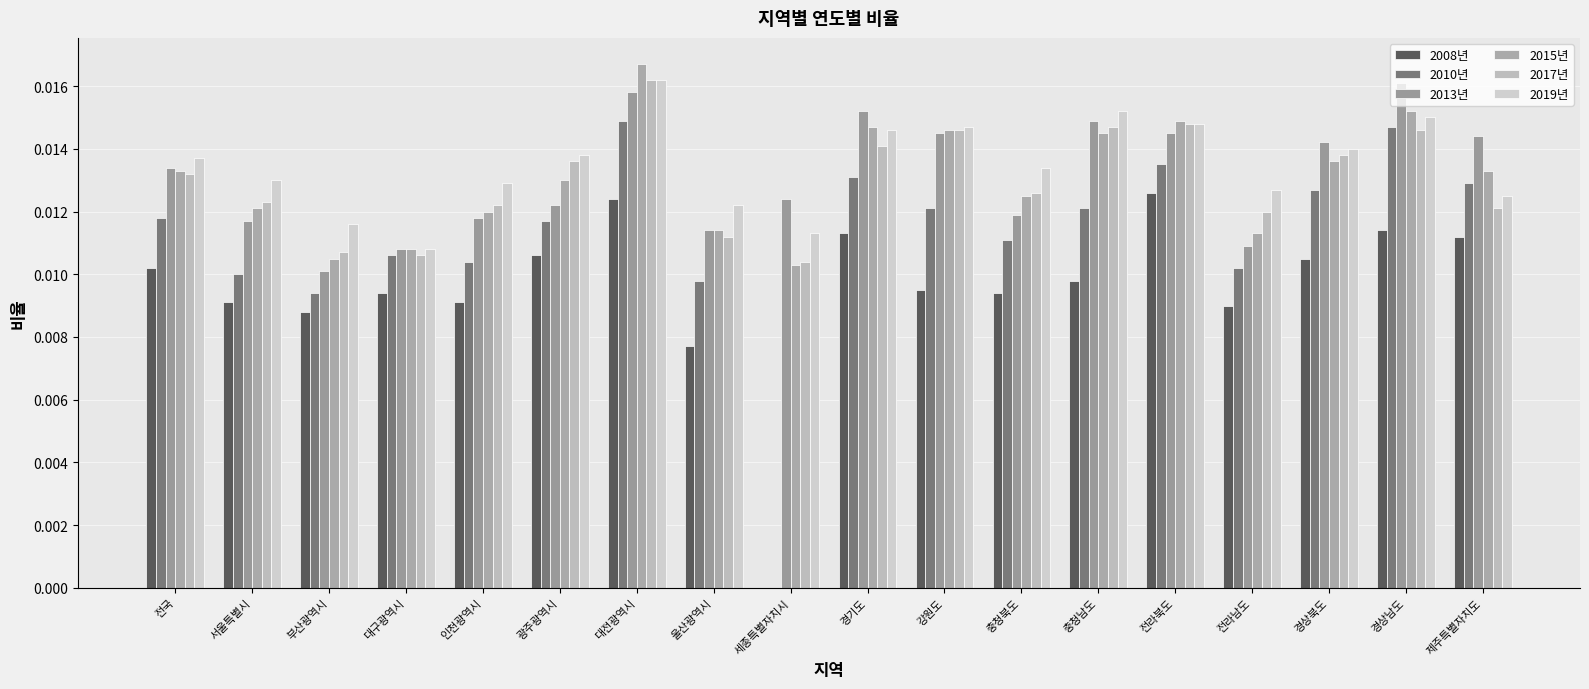

Are the bars horizontal?

No